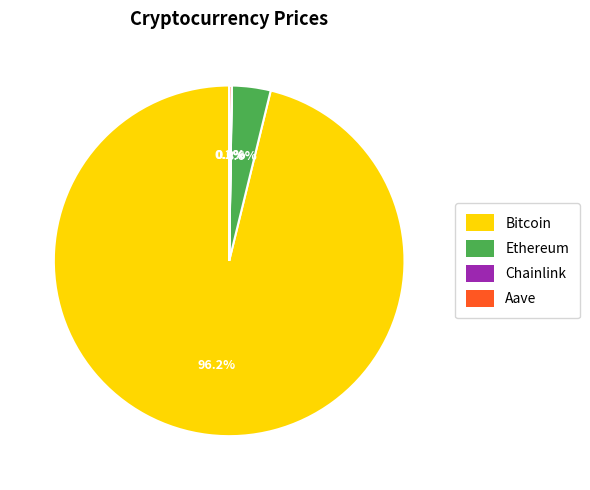

What is the largest slice in the pie chart?

Bitcoin